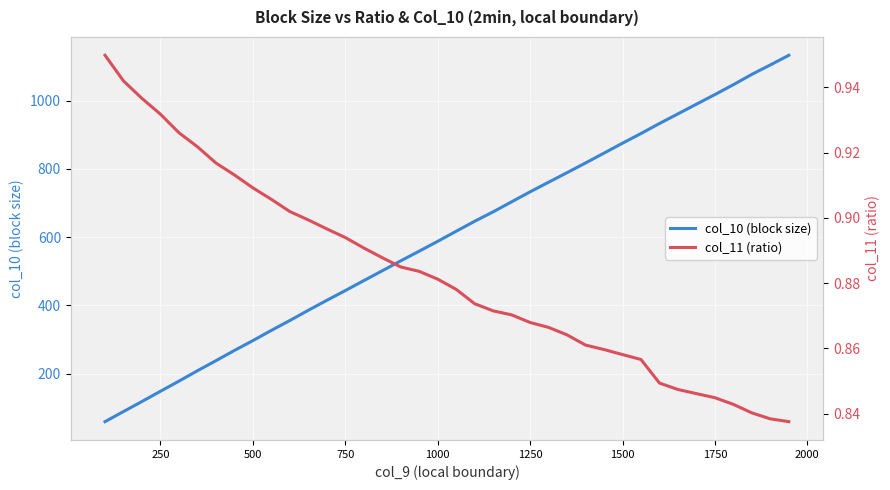

How many data points does each series have?

38